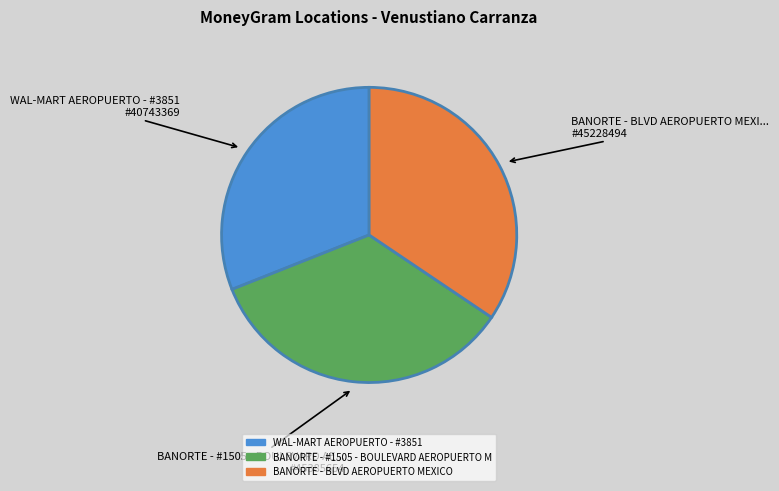

The WAL-MART AEROPUERTO - #3851 slice represents 31% of the pie. True or false?

True